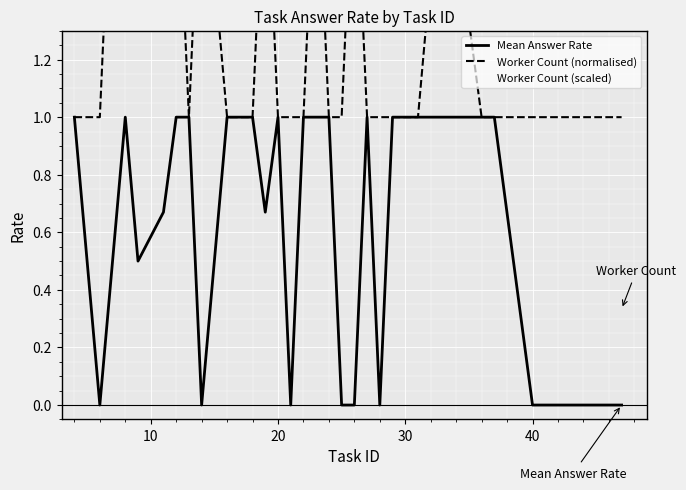

What is the highest value of the Mean Answer Rate series?

1.0